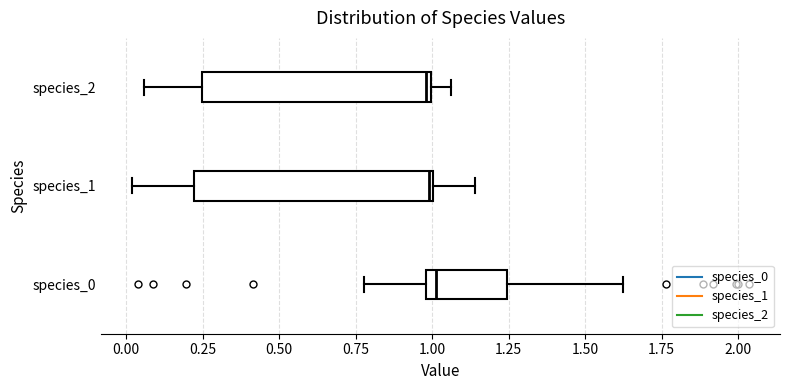

Reading bottom to top, transcribe this box plot: for each box, give where its median line is, the range the box spans, and where its two whiskers end, as read against the x-axis. The values are not printed on the chart, so give them approximately, as read against the axis.

species_0: median 1.00 (just right of the box's left edge), box 1.00 to 1.25, whiskers 0.80 to 1.60
species_1: median 1.00, box 0.20 to 1.00, whiskers 0.00 to 1.15
species_2: median 1.00 (just left of the box's right edge), box 0.25 to 1.00, whiskers 0.05 to 1.05